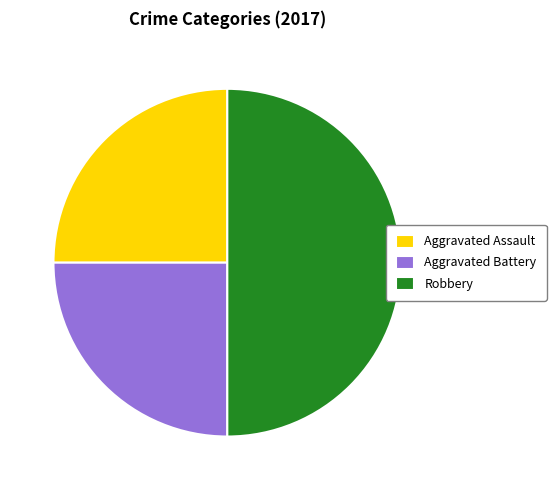

True or false: Aggravated Battery accounts for 37% of the total.

False